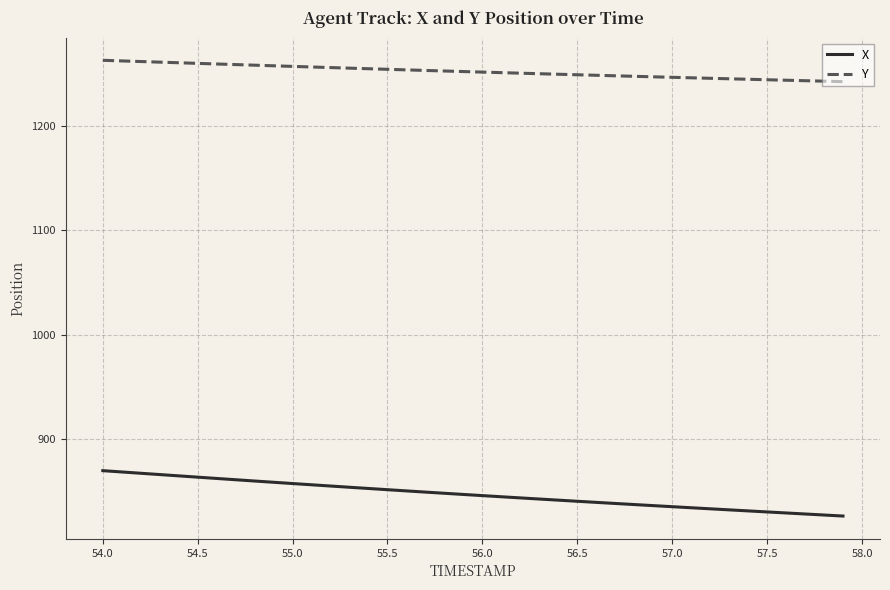

What are all the series names shown in the legend?

X, Y